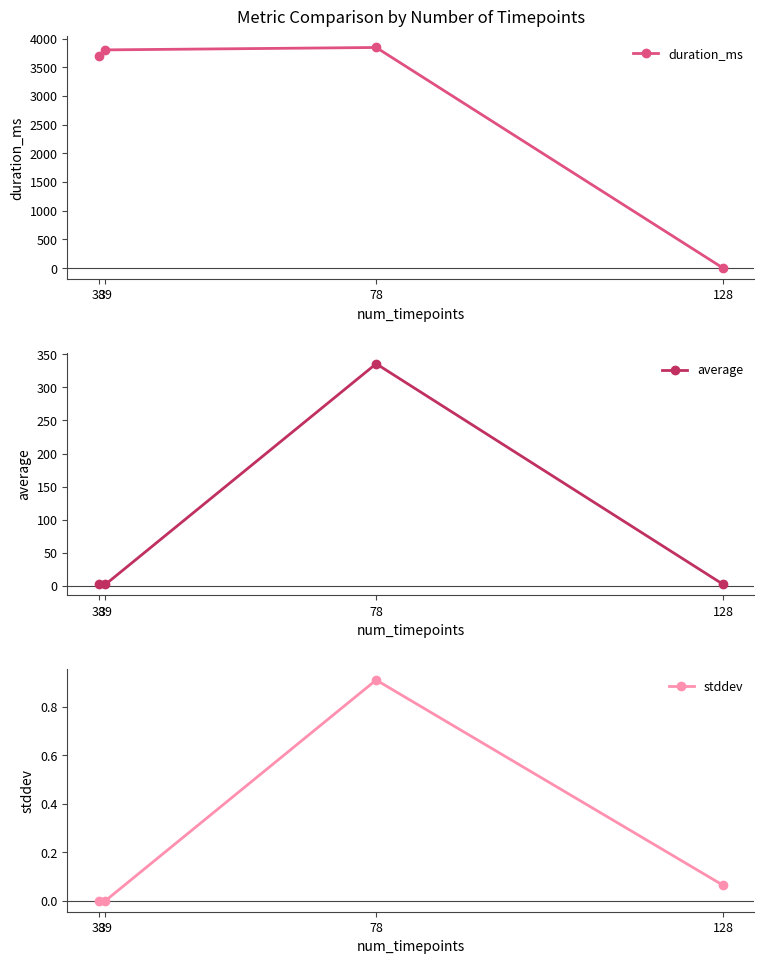

List the series in order of their peak value, highest first.

duration_ms, average, stddev